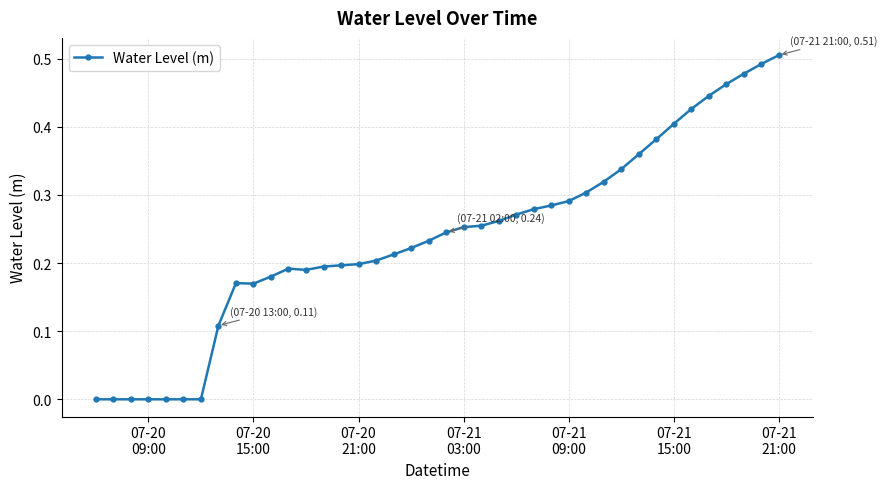

How many data points does each series have?

40